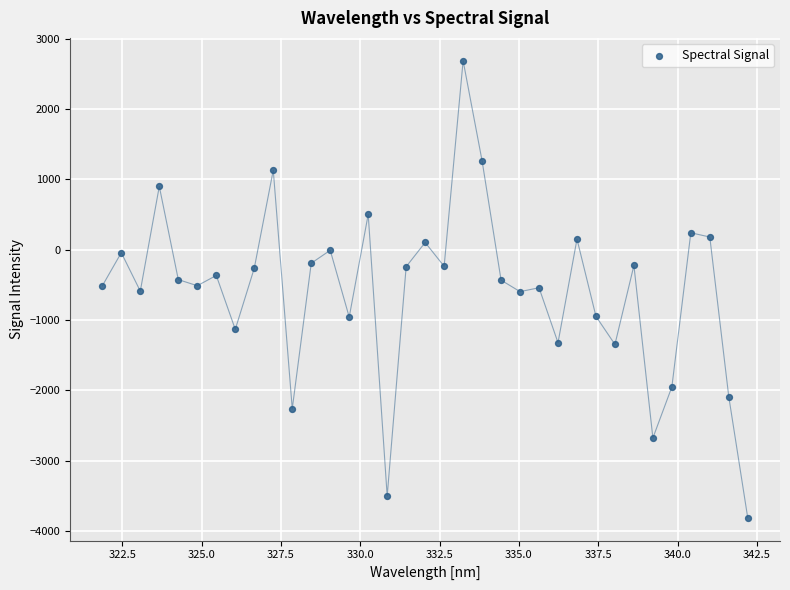

What is the range of Y values (max minus min)?

6500.2